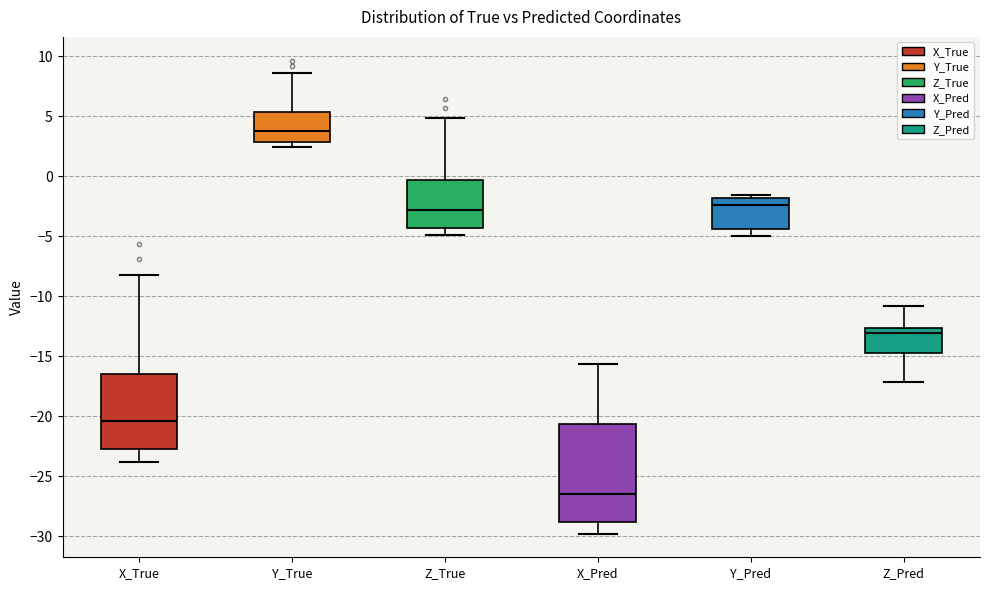

Which box's median line is the lowest?

X_Pred